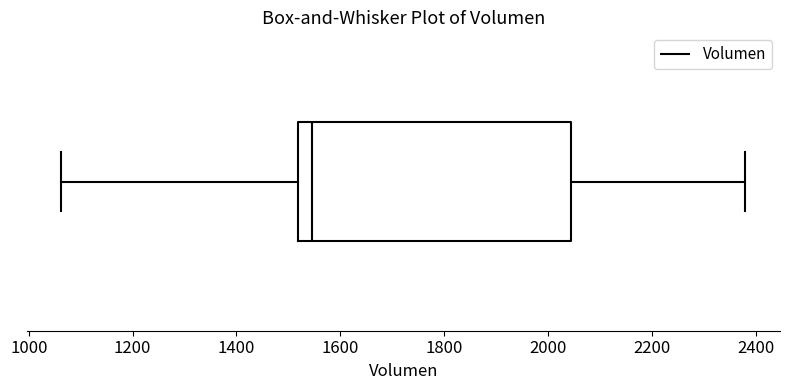

Where is the right edge of the box on the x-axis? The values are not printed on the chart, so give them approximately, as read against the axis.

2040